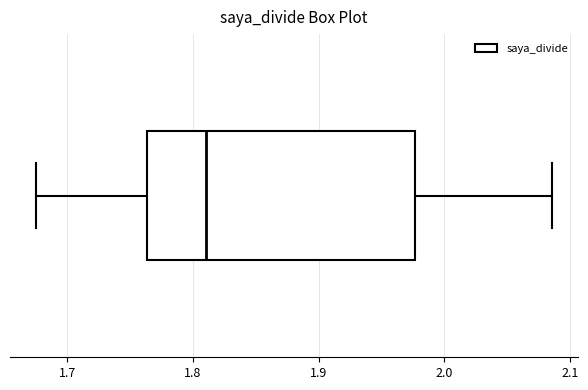

Read this box plot against the x-axis: the position of the median line, the range covered by the box, and the ends of both whiskers. The values are not printed on the chart, so give them approximately, as read against the axis.

median 1.81, box 1.76 to 1.98, whiskers 1.68 to 2.09